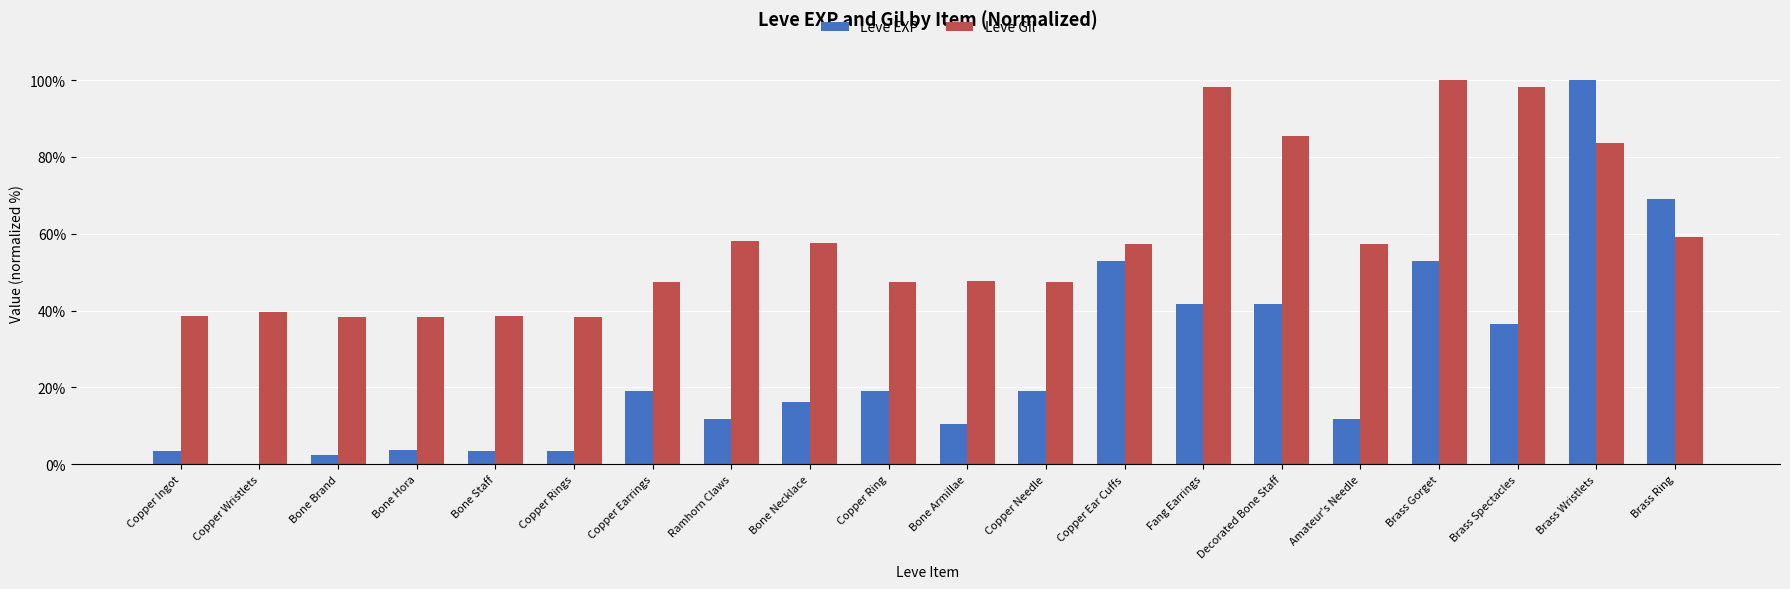

What is the total value across all series at Bone Armillae?

58.3